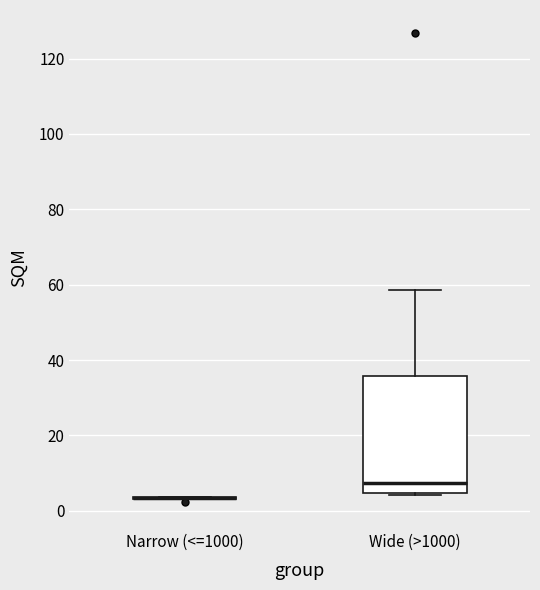

Where does the upper whisker of the box for Wide (>1000) end on the y-axis? The values are not printed on the chart, so give them approximately, as read against the axis.

58